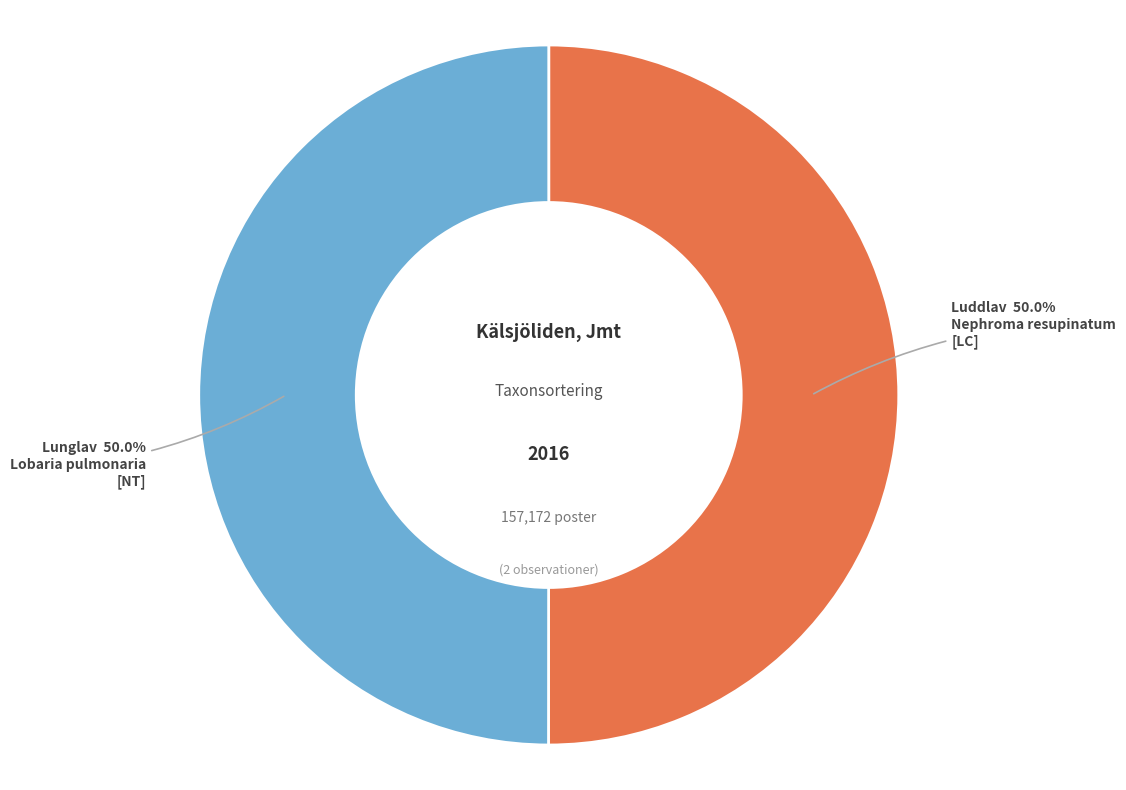

What percentage is NOT represented by Luddlav?

50.0%